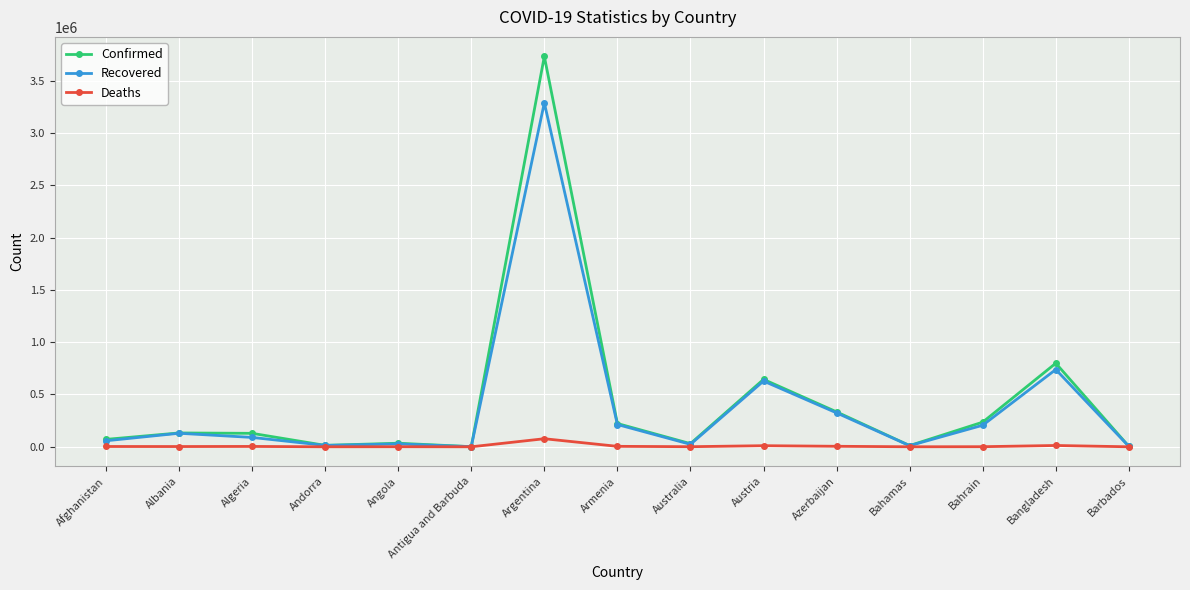

Which series has the largest total across all categories?

Confirmed